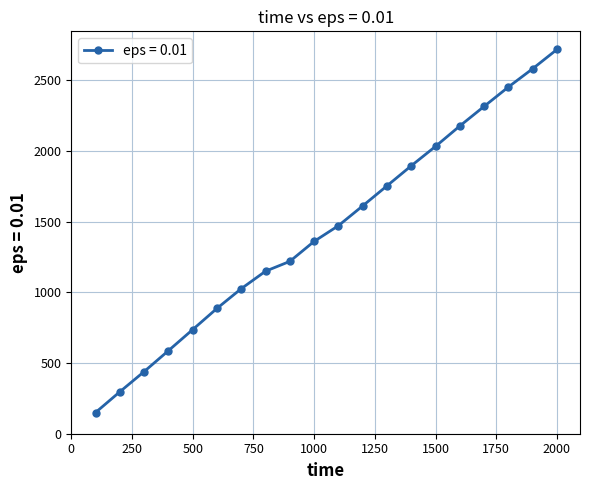

What is the maximum value shown in the chart?

2719.5